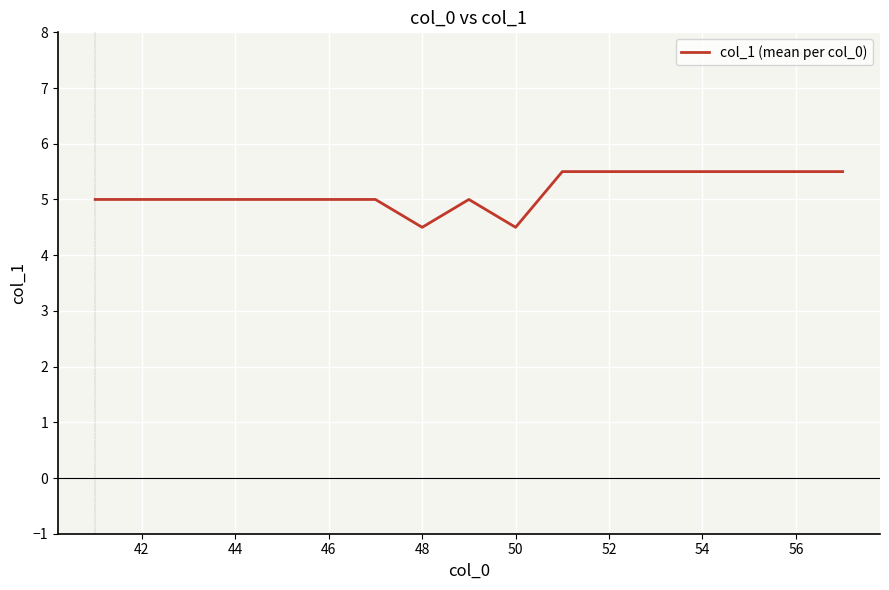

What is the difference between the maximum and minimum values?

1.0